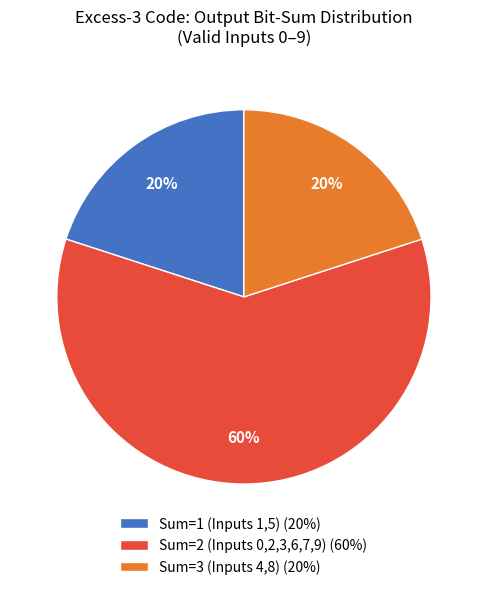

True or false: Sum=3 (Inputs 4,8) (20%) accounts for 20% of the total.

True